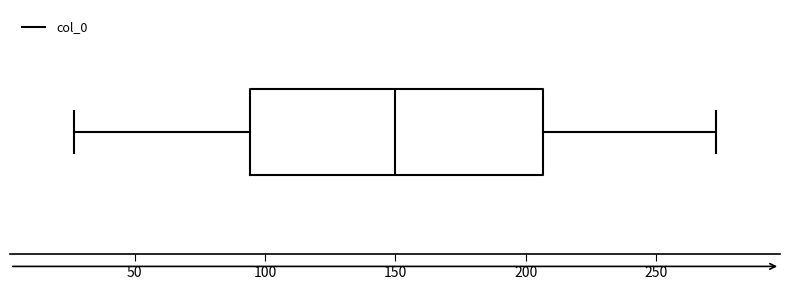

Read this box plot against the x-axis: the position of the median line, the range covered by the box, and the ends of both whiskers. The values are not printed on the chart, so give them approximately, as read against the axis.

median 150, box 95 to 205, whiskers 25 to 275